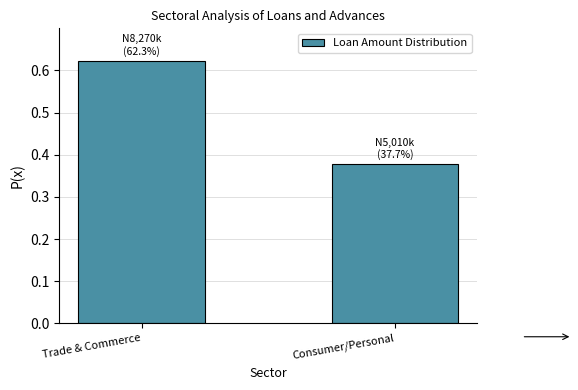

Rank the categories by value from lowest to highest.

Consumer/Personal, Trade & Commerce